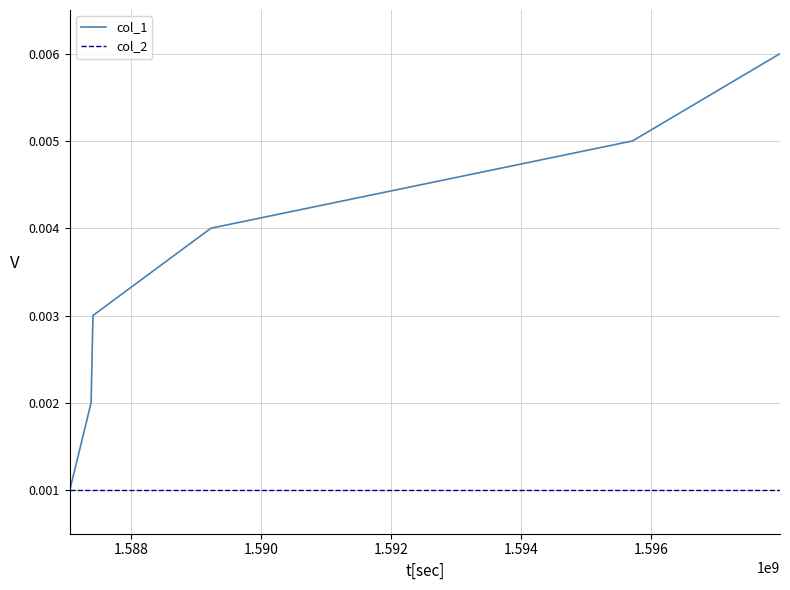

Which series has the largest total across all categories?

col_1